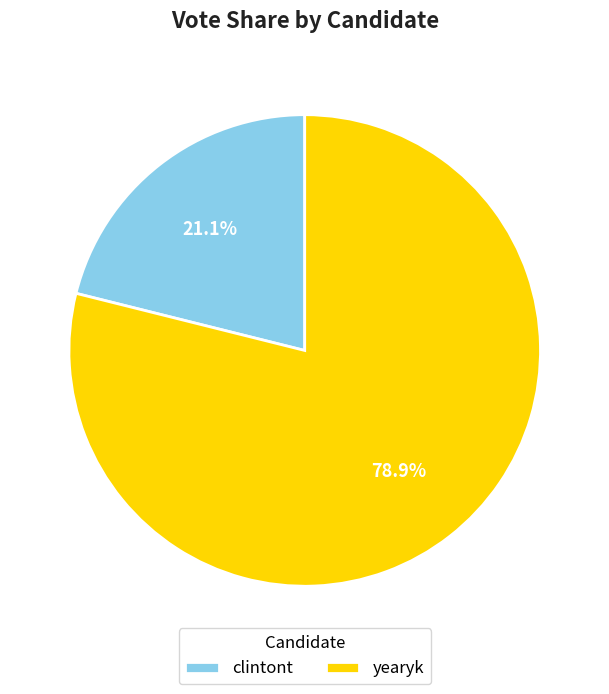

To the nearest percent, what portion does yearyk represent?

79%